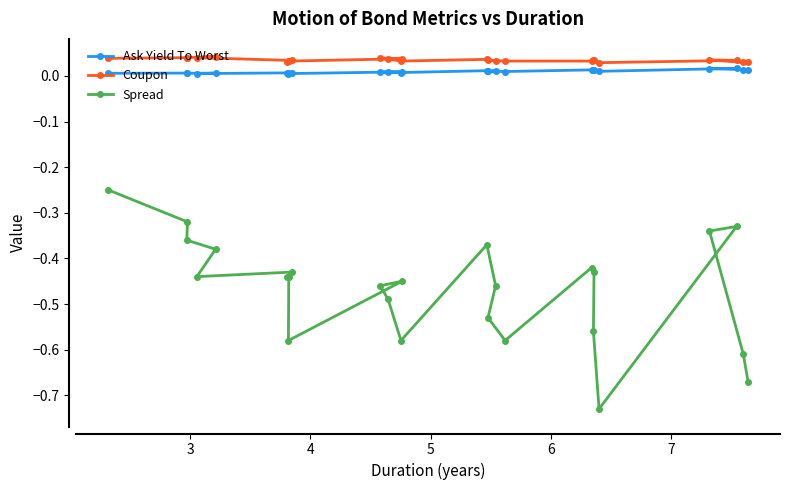

Rank the series by their maximum value, from highest to lowest.

Coupon, Ask Yield To Worst, Spread